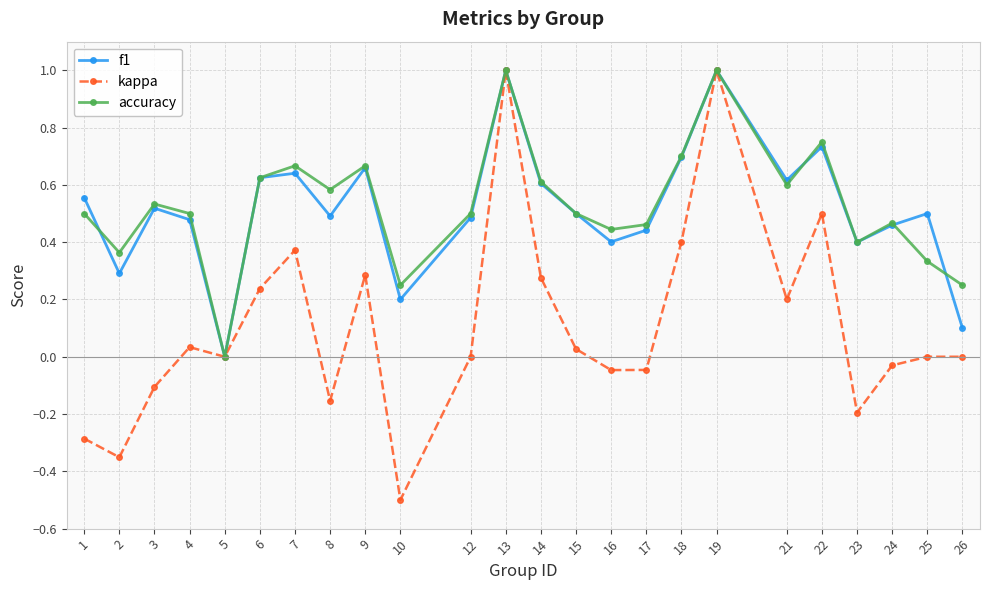

Does the chart display data point markers on the line(s)?

Yes